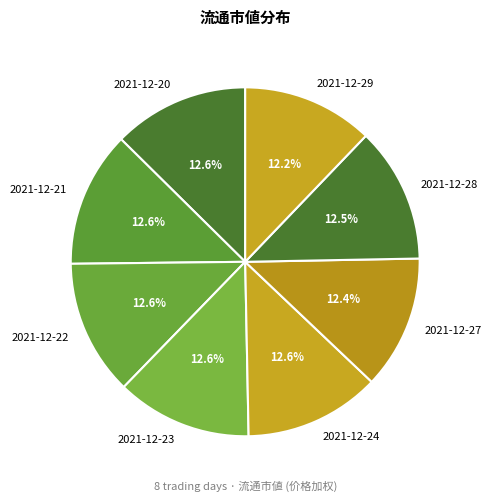

Combined, do 2021-12-28 and 2021-12-29 account for over 50%?

No